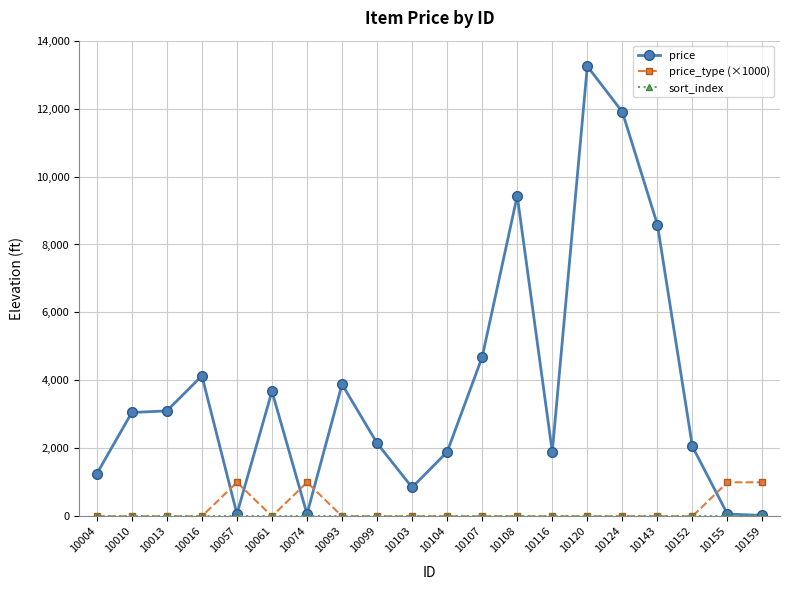

Which category has the highest value in the price series?

10120